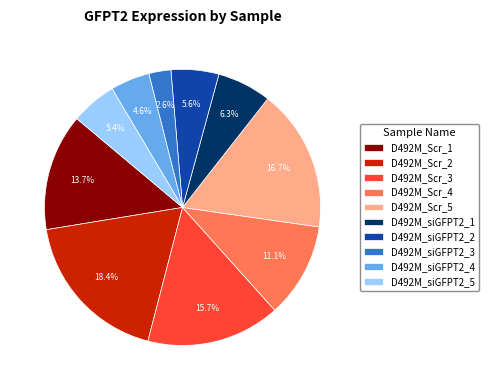

To the nearest percent, what portion does D492M_Scr_3 represent?

16%